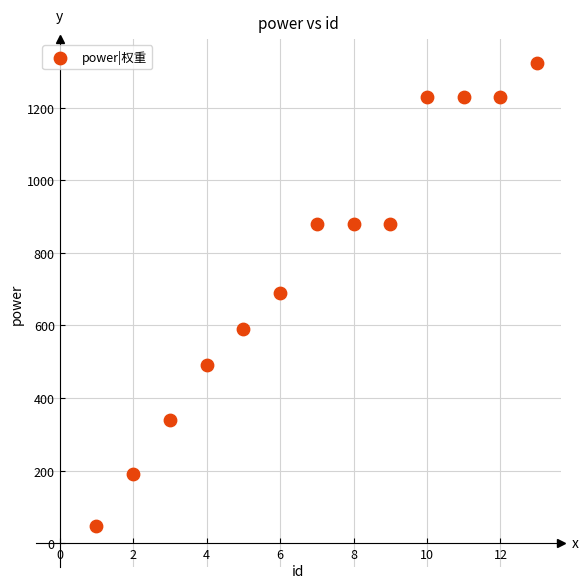

What is the range of Y values (max minus min)?

1276